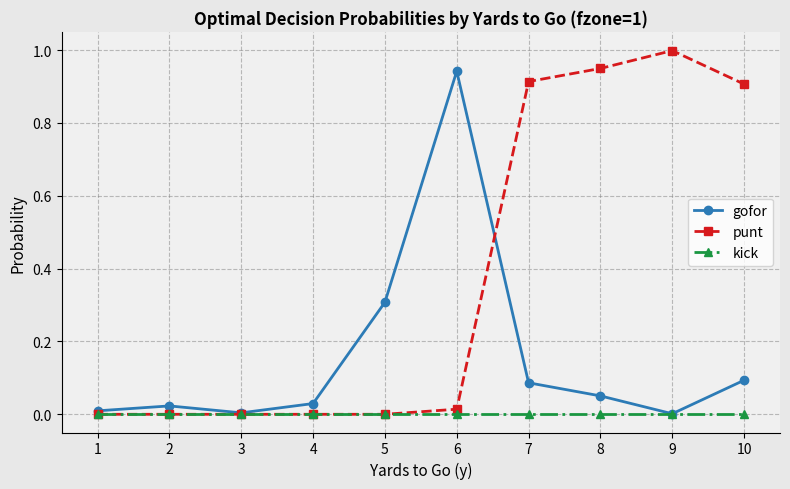

What is the value of the punt point at the 9th from the left?

1.0